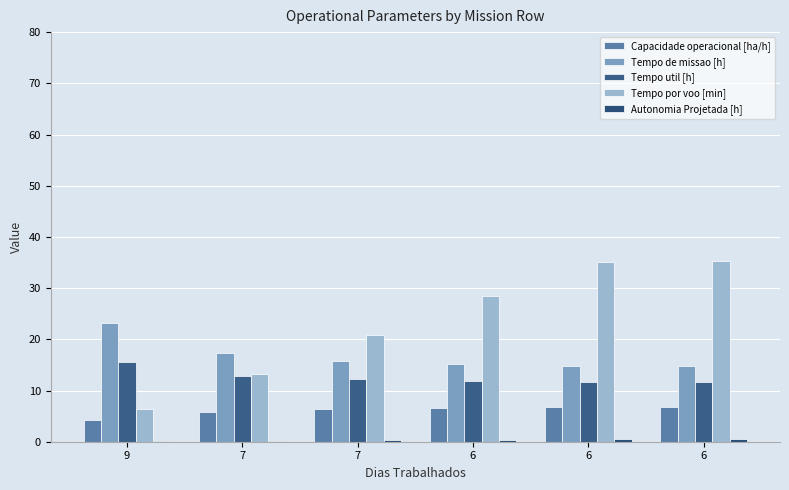

Where is Tempo por voo [min] nearest to the value 20?

7